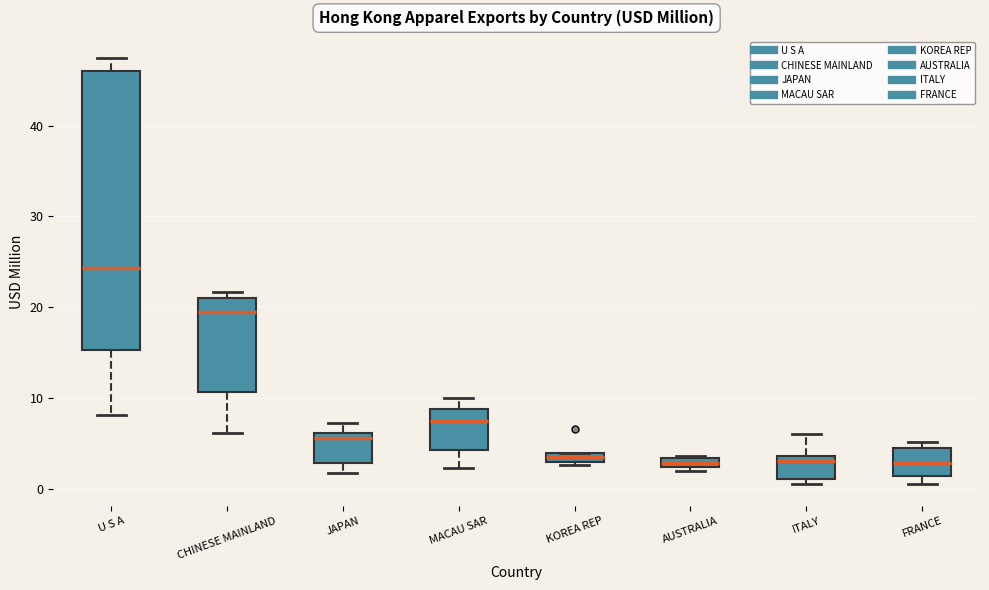

Where is the upper edge of the box for CHINESE MAINLAND on the y-axis? The values are not printed on the chart, so give them approximately, as read against the axis.

21